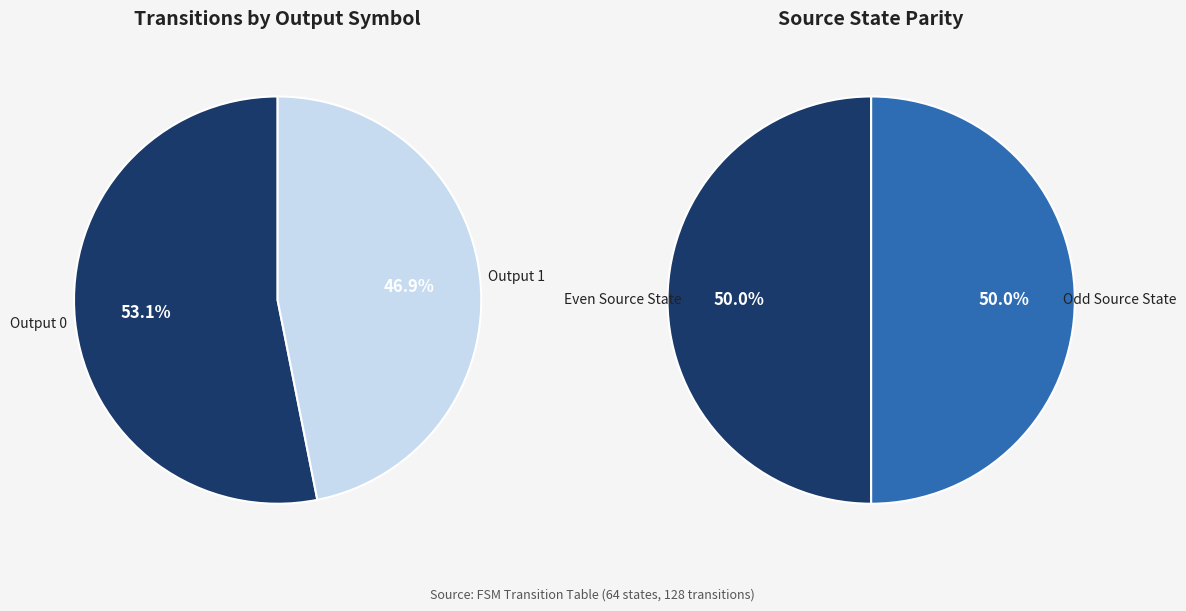

Combined, do Output 0 and Output 1 account for over 50%?

Yes